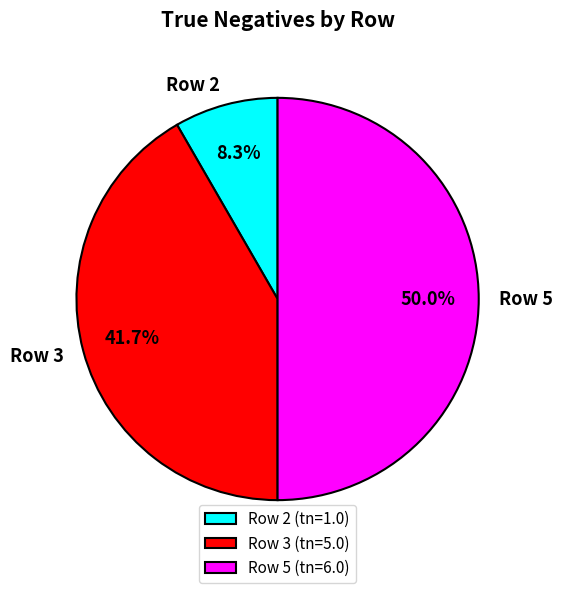

Approximately how many times larger is the value at Row 3 compared to Row 2?

5.0